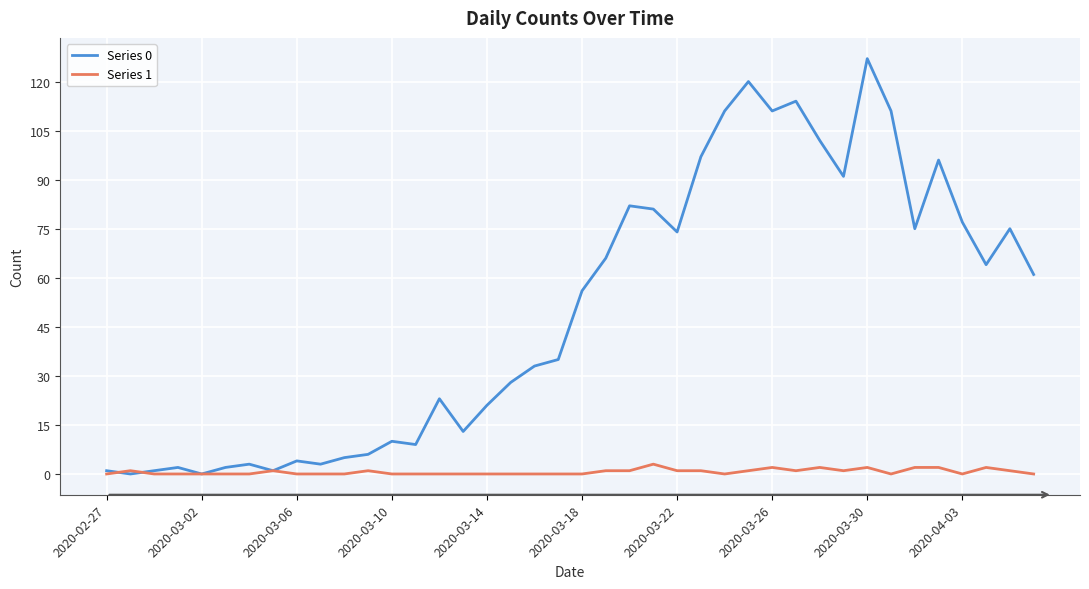

What is the maximum value shown in the chart?

127